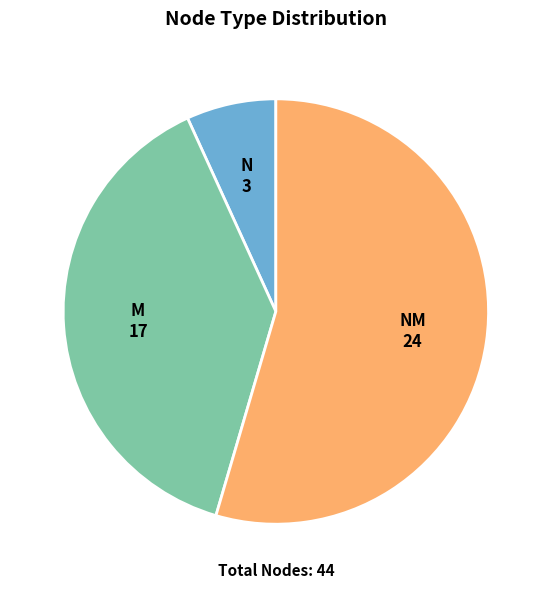

The M slice represents 45% of the pie. True or false?

False